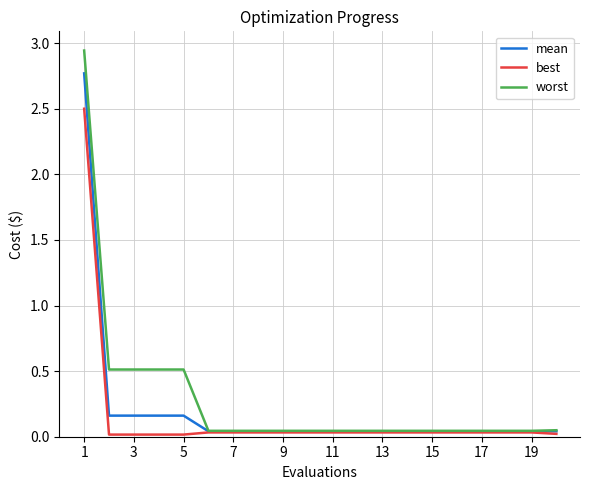

What is the highest value of the best series?

2.5